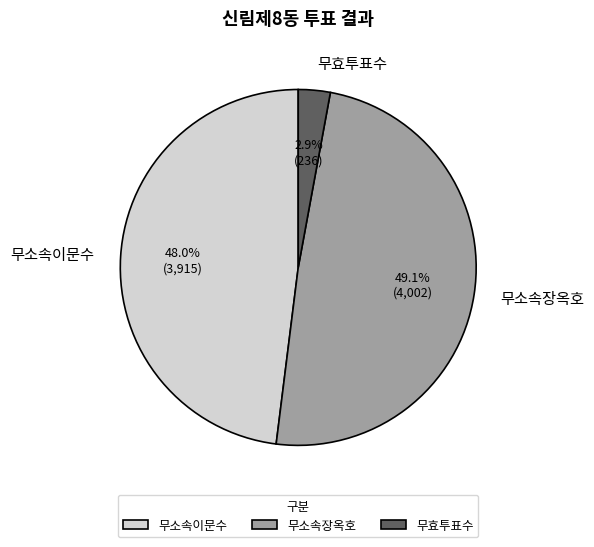

Rank the categories by value from highest to lowest.

무소속장옥호, 무소속이문수, 무효투표수